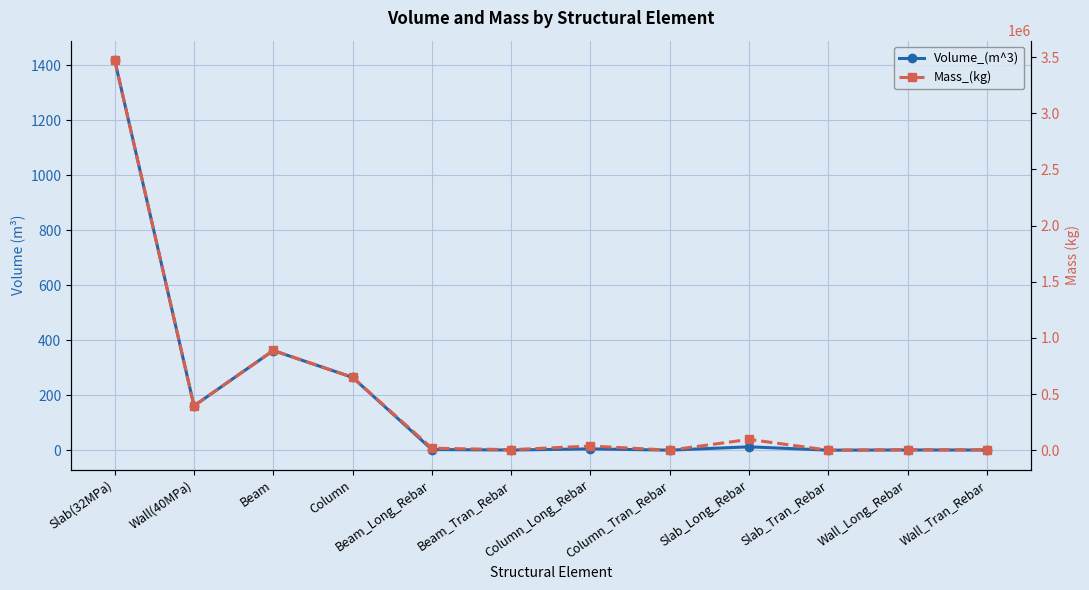

At which category is the sum across all series the highest?

Slab(32MPa)